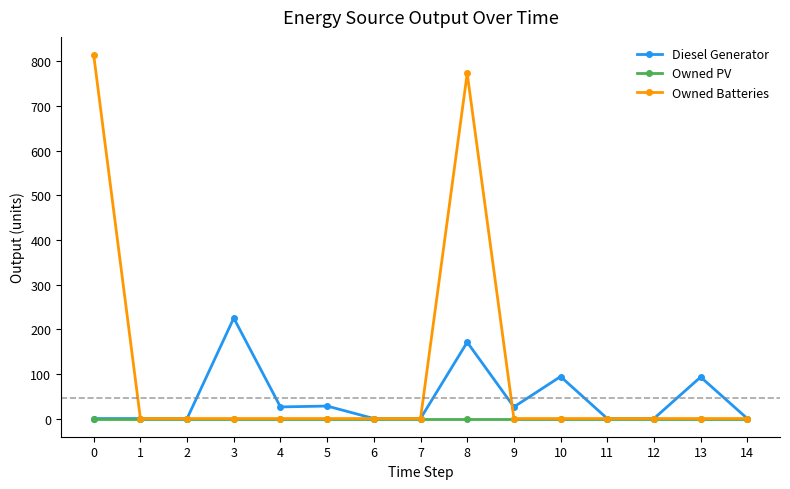

Does the chart have visible grid lines?

No